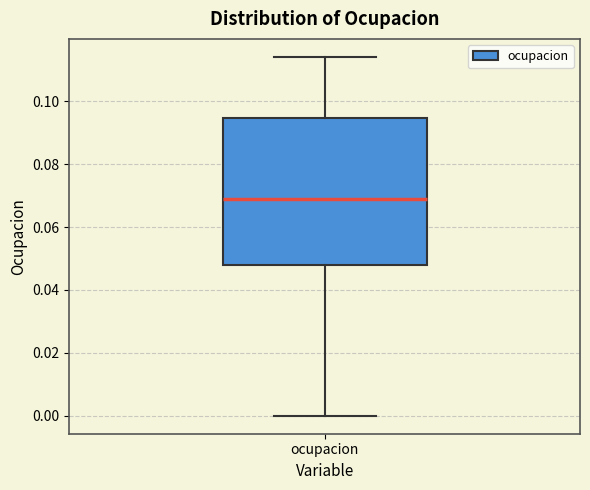

Where is the lower edge of the box for ocupacion on the y-axis? The values are not printed on the chart, so give them approximately, as read against the axis.

0.048